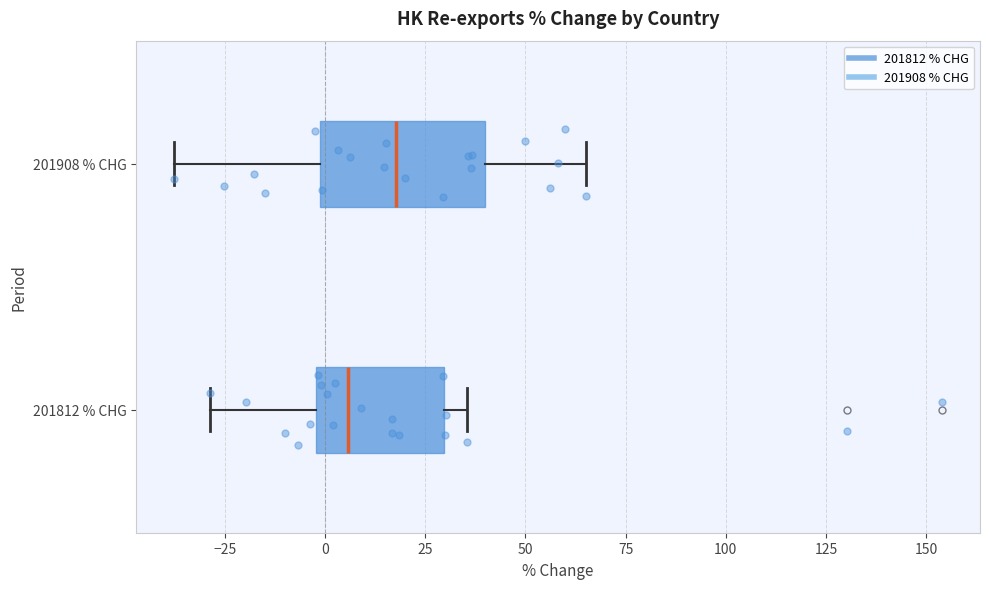

Reading bottom to top, transcribe this box plot: for each box, give where its median line is, the range the box spans, and where its two whiskers end, as read against the x-axis. The values are not printed on the chart, so give them approximately, as read against the axis.

201812 % CHG: median 5, box 0 to 30, whiskers -30 to 35
201908 % CHG: median 20, box 0 to 40, whiskers -40 to 65